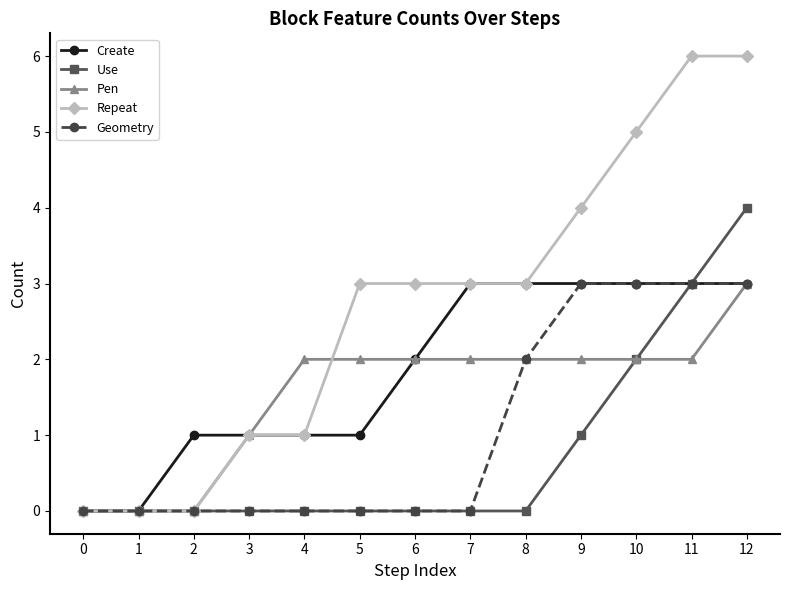

What is the difference between the Repeat values at 6 and 9?

1